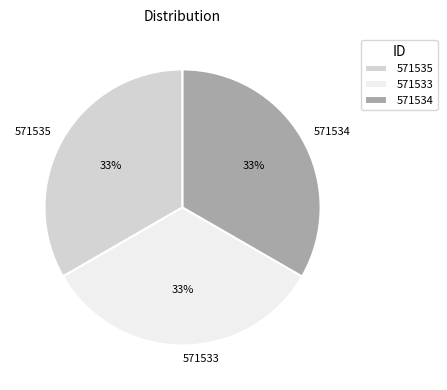

Is it true that 571535 is 41% of the pie?

False